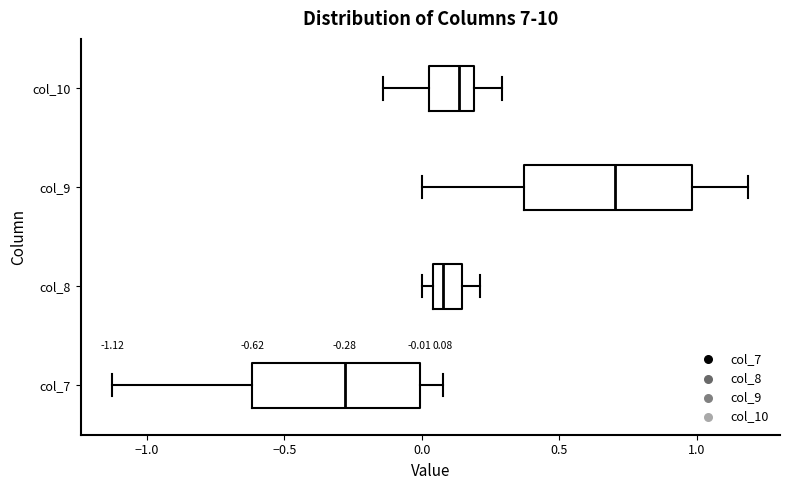

Which box's median line is the furthest to the left?

col_7